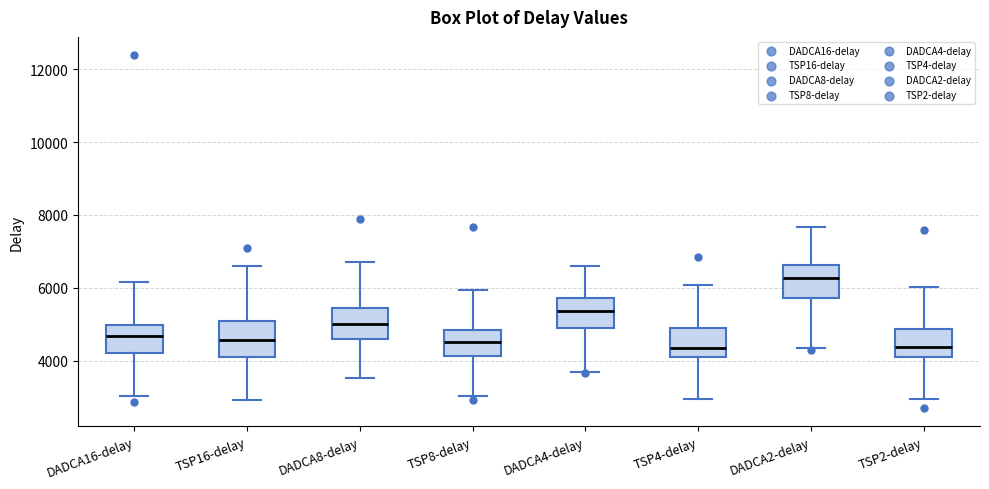

Reading left to right, read every box against the y-axis: the position of its median line, the range the box covers, and the ends of its whiskers. The values are not printed on the chart, so give them approximately, as read against the axis.

DADCA16-delay: median 4600, box 4200 to 5000, whiskers 3000 to 6200
TSP16-delay: median 4600, box 4000 to 5000, whiskers 3000 to 6600
DADCA8-delay: median 5000, box 4600 to 5400, whiskers 3600 to 6800
TSP8-delay: median 4600, box 4200 to 4800, whiskers 3000 to 6000
DADCA4-delay: median 5400, box 5000 to 5800, whiskers 3600 to 6600
TSP4-delay: median 4400, box 4200 to 4800, whiskers 3000 to 6000
DADCA2-delay: median 6200, box 5800 to 6600, whiskers 4400 to 7600
TSP2-delay: median 4400, box 4000 to 4800, whiskers 3000 to 6000